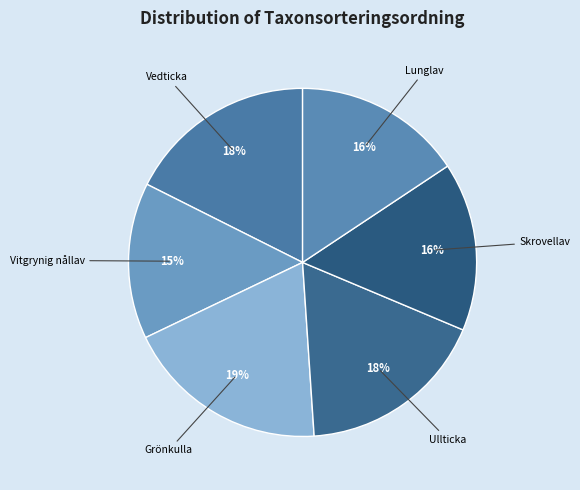

Which slice is the largest?

Grönkulla
(102650341)